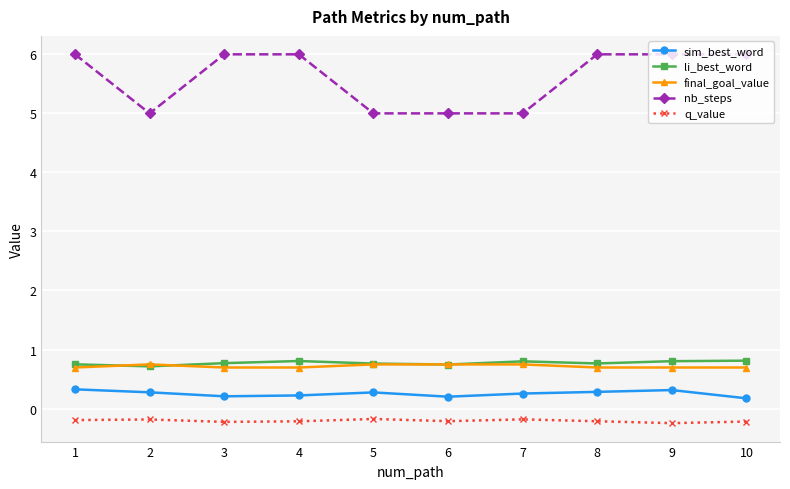

What is the value of the q_value point at the 8th from the left?

-0.2